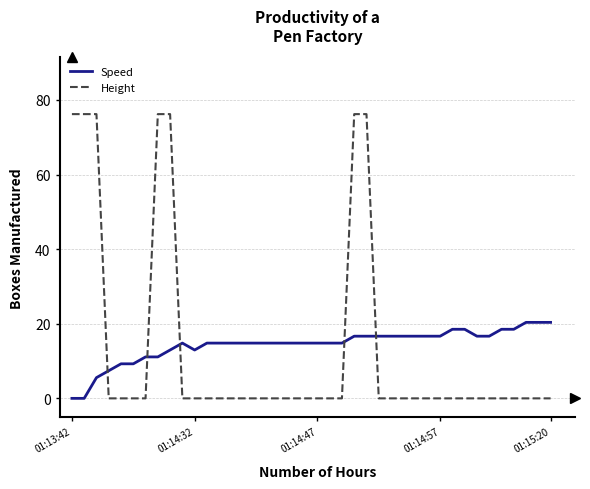

Which series has the largest range (max minus min)?

Height